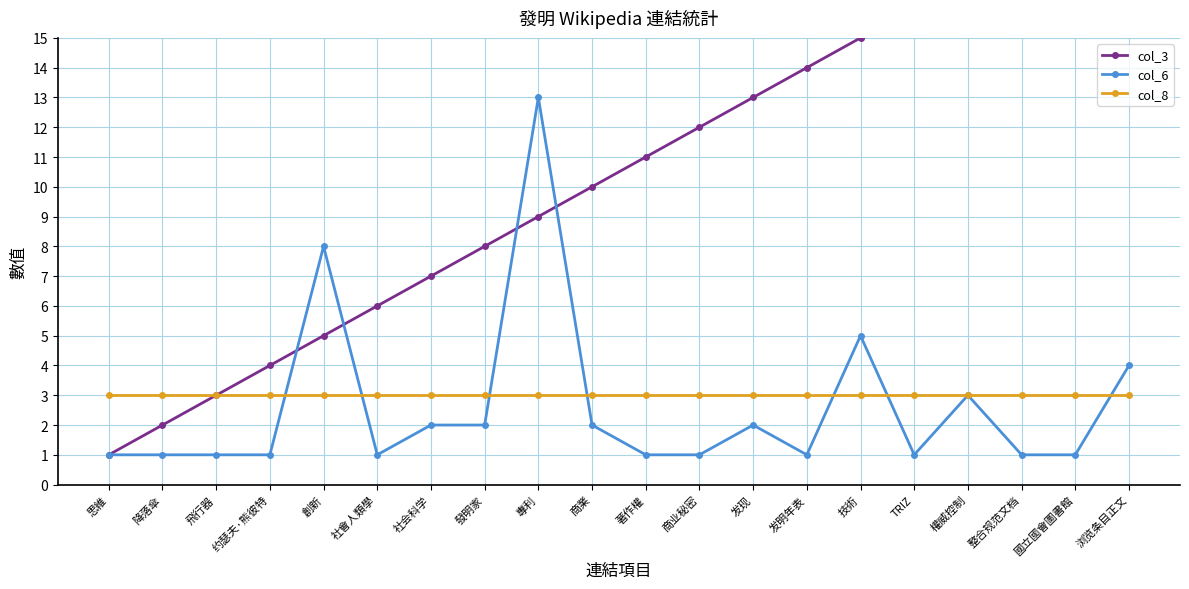

At how many categories does at least one series exceed 6?

15